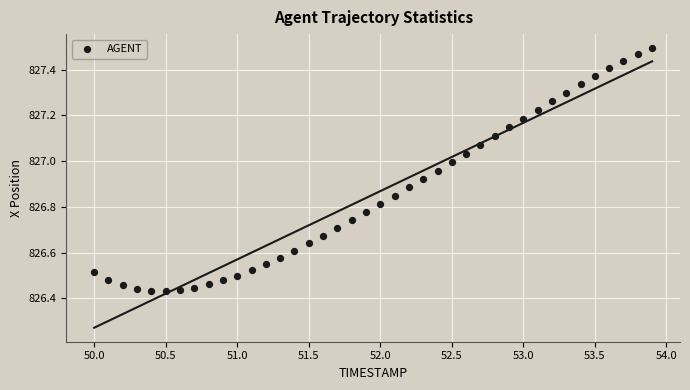

What is the range of X values (max minus min)?

3.9